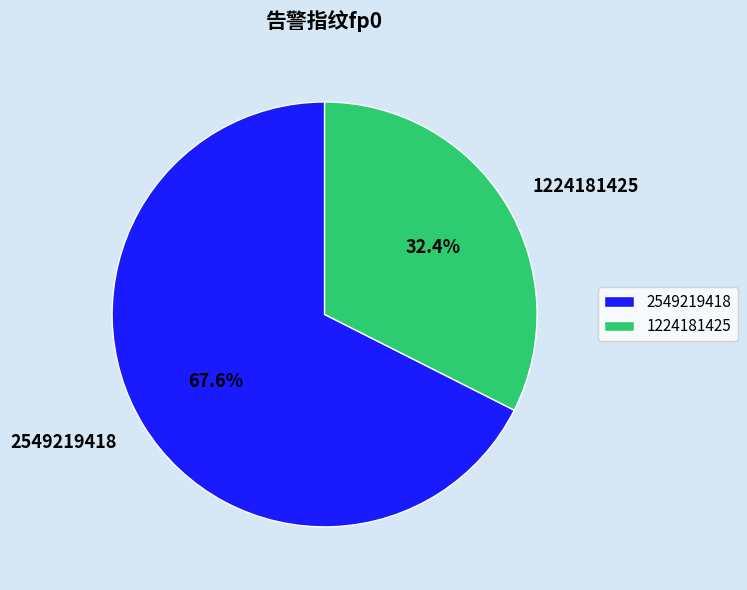

Which category accounts for the majority?

2549219418